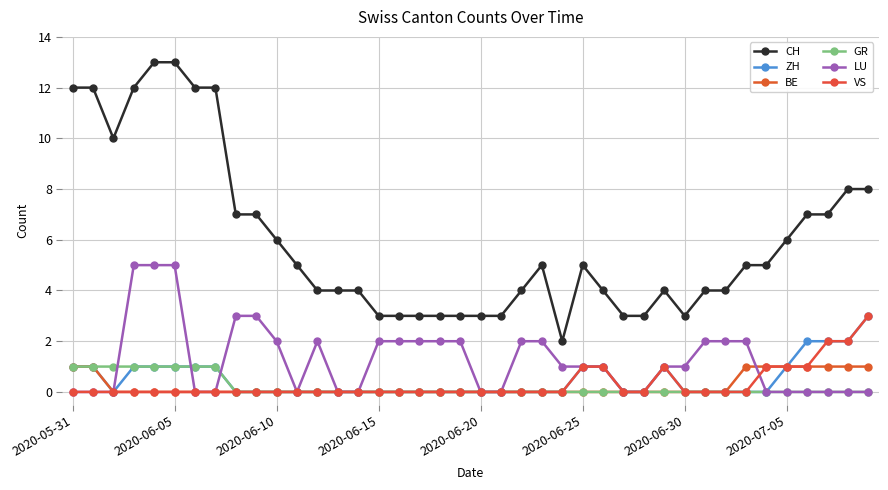

Reading left to right, list all the values displayed in this chart.

CH: 12	12	10	12	13	13	12	12	7	7	6	5	4	4	4	3	3	3	3	3	3	3	4	5	2	5	4	3	3	4	3	4	4	5	5	6	7	7	8	8
ZH: 1	1	0	1	1	1	1	1	0	0	0	0	0	0	0	0	0	0	0	0	0	0	0	0	0	1	1	0	0	1	0	0	0	0	0	1	2	2	2	3
BE: 1	1	0	0	0	0	0	0	0	0	0	0	0	0	0	0	0	0	0	0	0	0	0	0	0	0	0	0	0	0	0	0	0	1	1	1	1	1	1	1
GR: 1	1	1	1	1	1	1	1	0	0	0	0	0	0	0	0	0	0	0	0	0	0	0	0	0	0	0	0	0	0	0	0	0	0	0	0	0	0	0	0
LU: 0	0	0	5	5	5	0	0	3	3	2	0	2	0	0	2	2	2	2	2	0	0	2	2	1	1	1	0	0	1	1	2	2	2	0	0	0	0	0	0
VS: 0	0	0	0	0	0	0	0	0	0	0	0	0	0	0	0	0	0	0	0	0	0	0	0	0	1	1	0	0	1	0	0	0	0	1	1	1	2	2	3